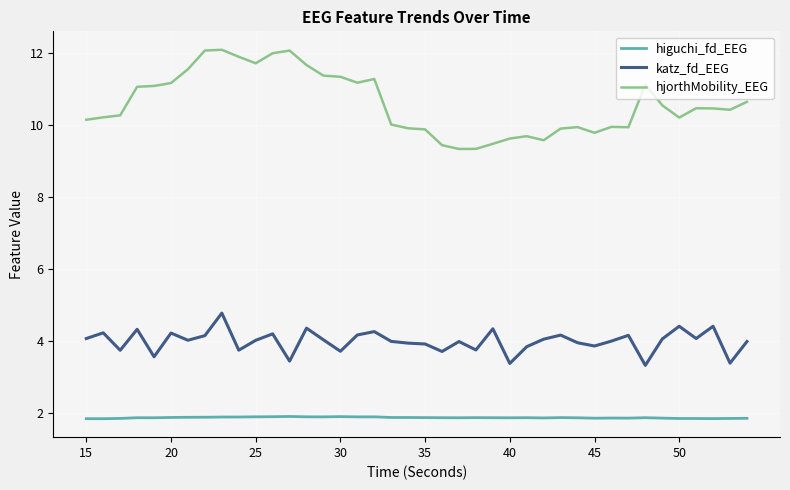

True or false: hjorthMobility_EEG and katz_fd_EEG intersect in this chart.

False